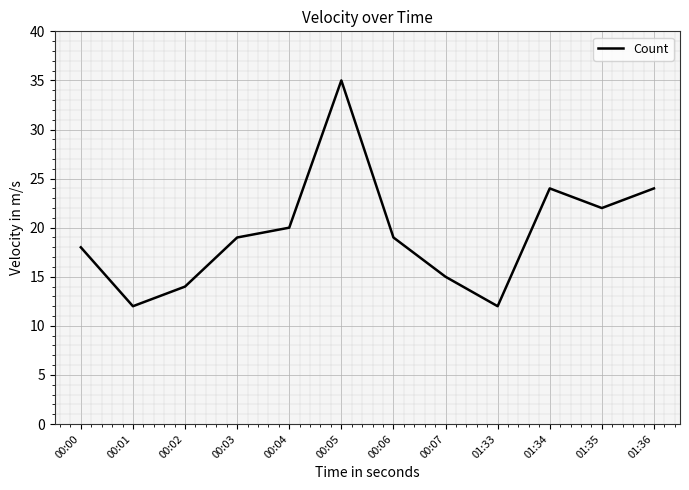

At which category does the chart reach its peak across all series?

00:05